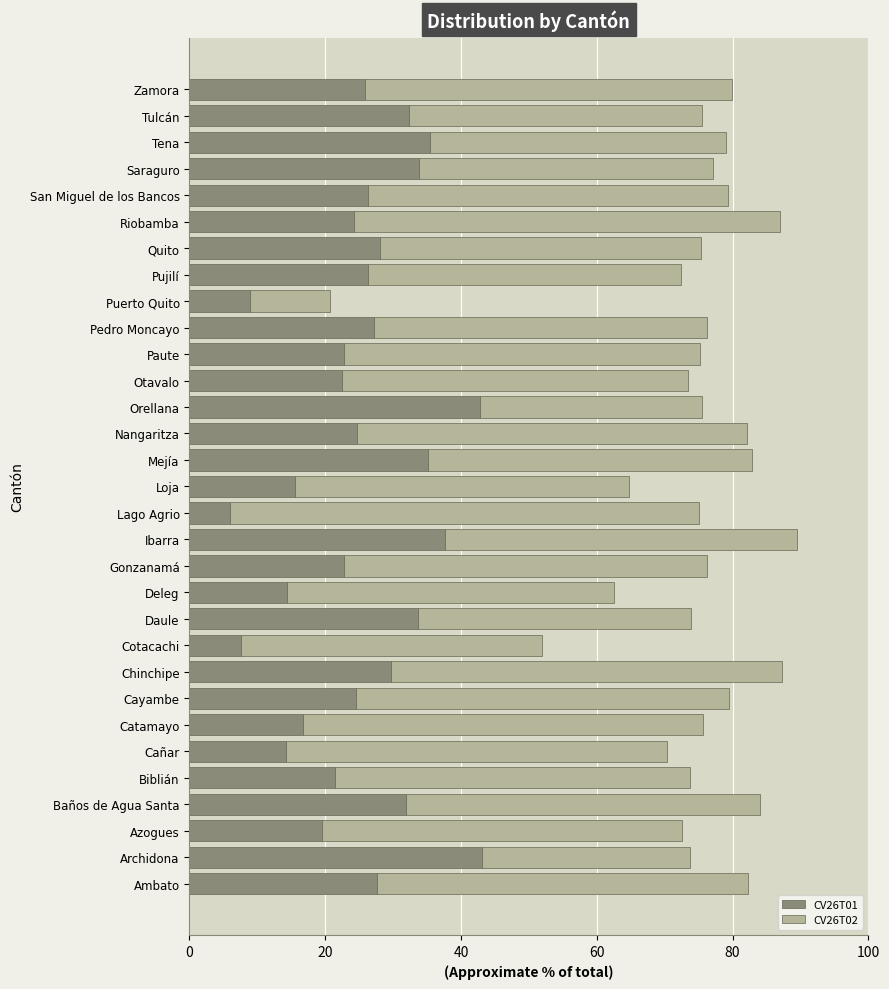

What is the maximum value for CV26T01?

43.1